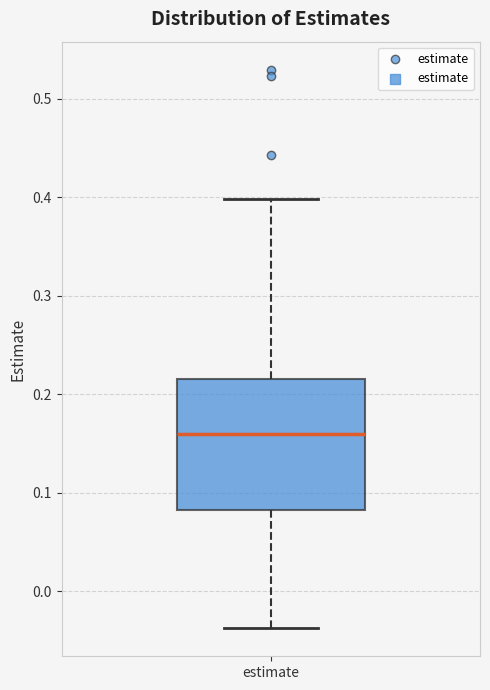

Read this box plot against the y-axis: the position of the median line, the range covered by the box, and the ends of both whiskers. The values are not printed on the chart, so give them approximately, as read against the axis.

median 0.16, box 0.08 to 0.21, whiskers -0.04 to 0.40